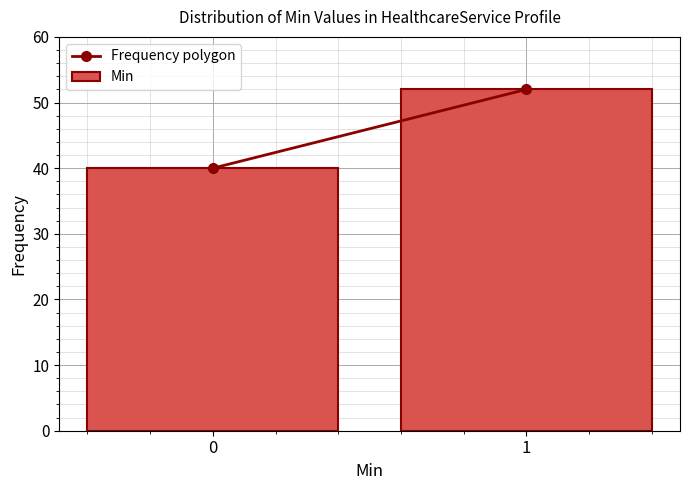

Reading left to right, extract all data points from this chart.

0=40	1=52